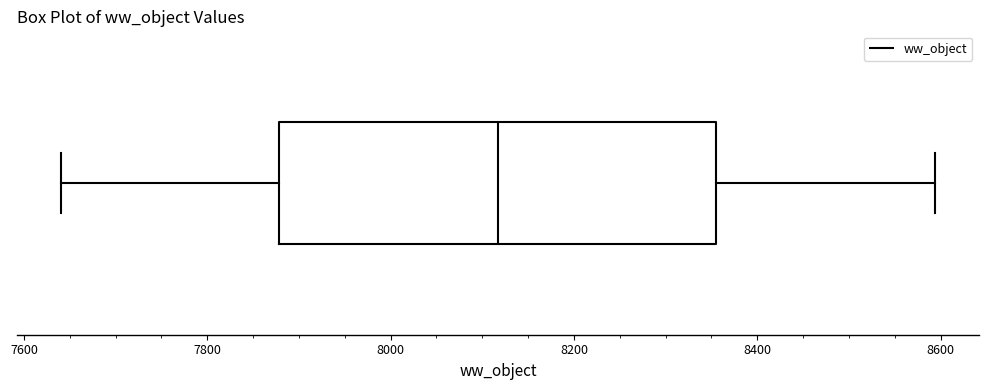

Where is the right edge of the box on the x-axis? The values are not printed on the chart, so give them approximately, as read against the axis.

8360